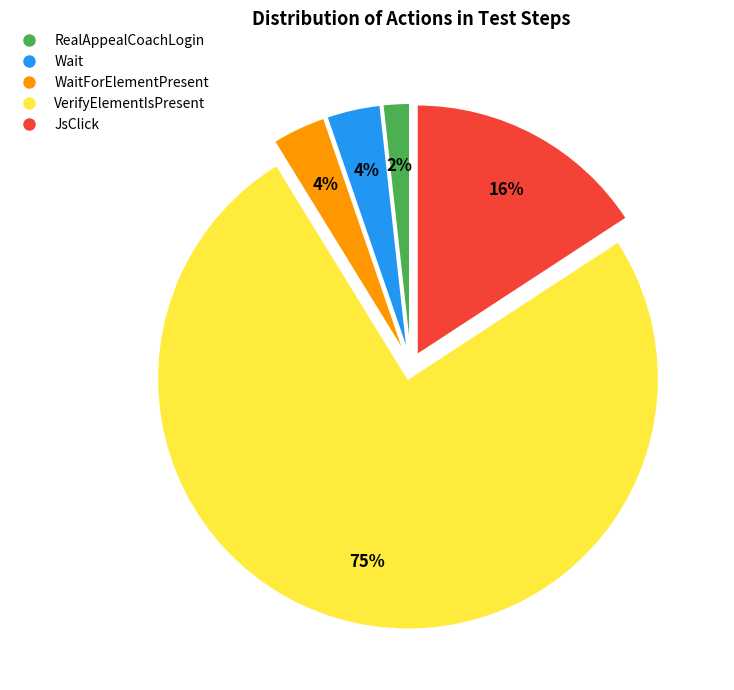

The RealAppealCoachLogin slice represents 2% of the pie. True or false?

True